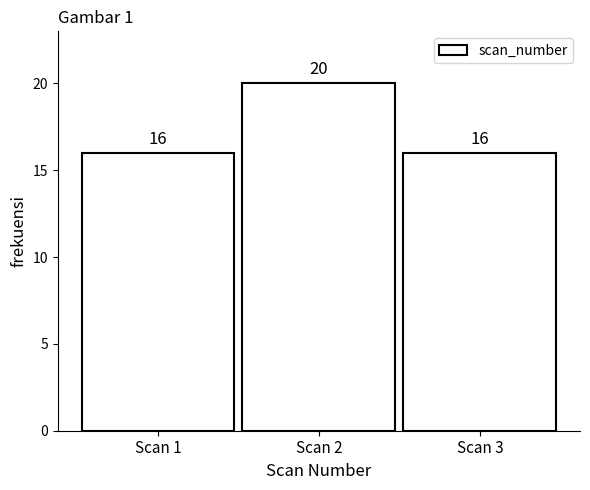

Over which range of the x-axis is the bar tallest?

1.5 to 2.5